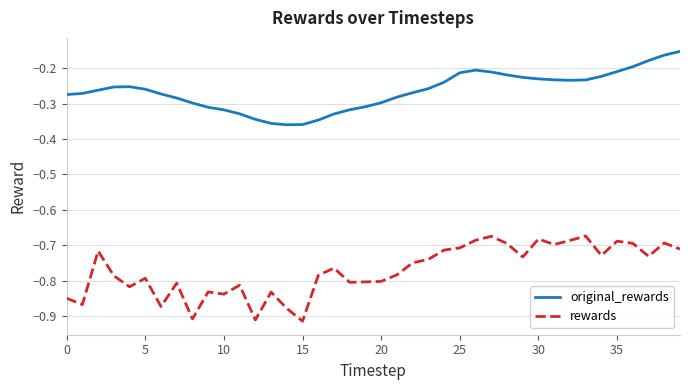

True or false: rewards and original_rewards cross at least once.

False